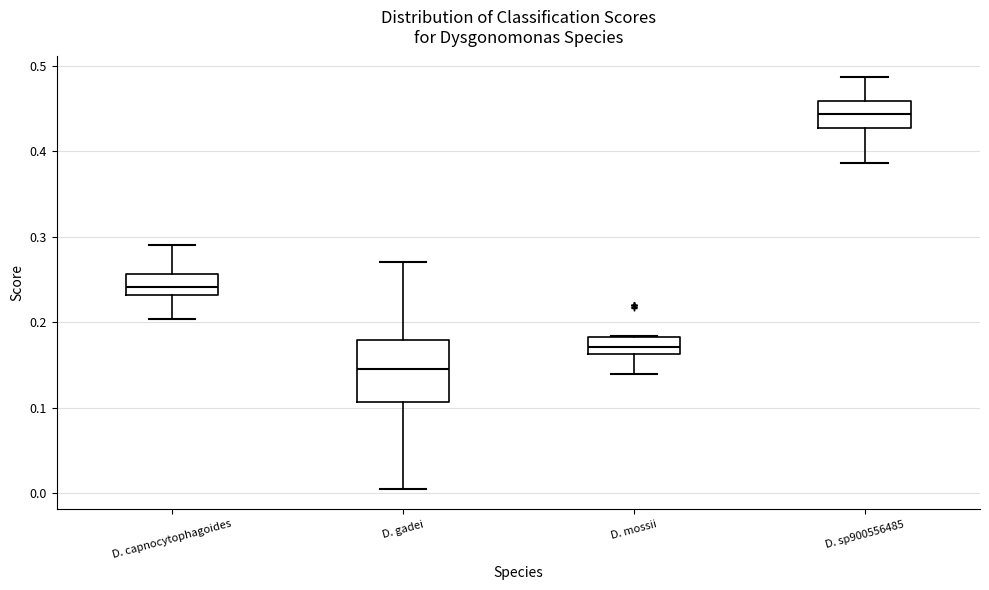

Reading left to right, read every box against the y-axis: the position of its median line, the range the box covers, and the ends of its whiskers. The values are not printed on the chart, so give them approximately, as read against the axis.

D. capnocytophagoides: median 0.24, box 0.23 to 0.26, whiskers 0.20 to 0.29
D. gadei: median 0.15, box 0.11 to 0.18, whiskers 0.00 to 0.27
D. mossii: median 0.17, box 0.16 to 0.18, whiskers 0.14 to 0.18
D. sp900556485: median 0.44, box 0.43 to 0.46, whiskers 0.39 to 0.49